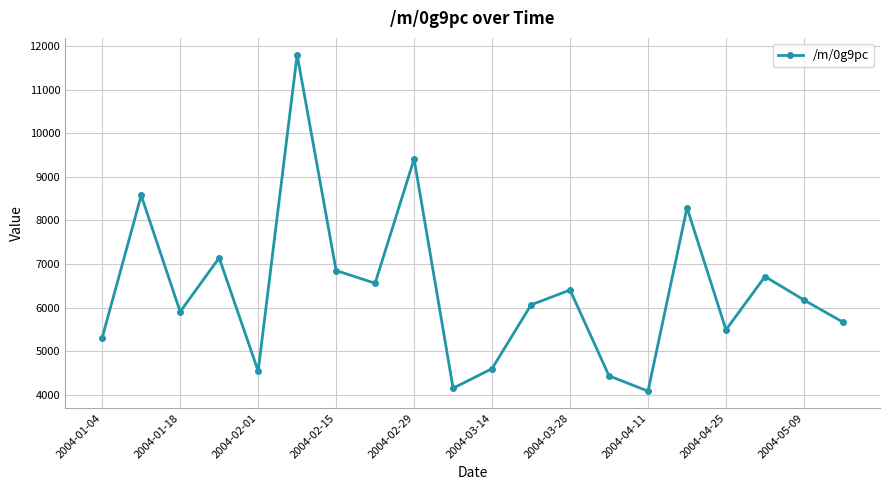

Reading left to right, extract all data points from this chart.

5316.0	8574.4	5910.3	7143.8	4549.9	11797.4	6854.0	6562.8	9410.5	4157.6	4607.4	6067.6	6408.3	4441.1	4091.6	8290.9	5495.7	6716.6	6178.5	5671.6